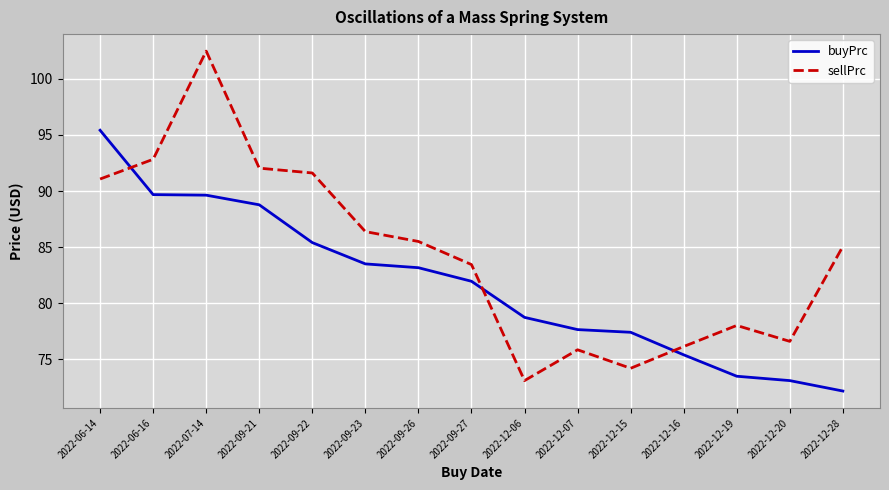

What is the difference between the maximum and minimum values in the buyPrc series?

23.3